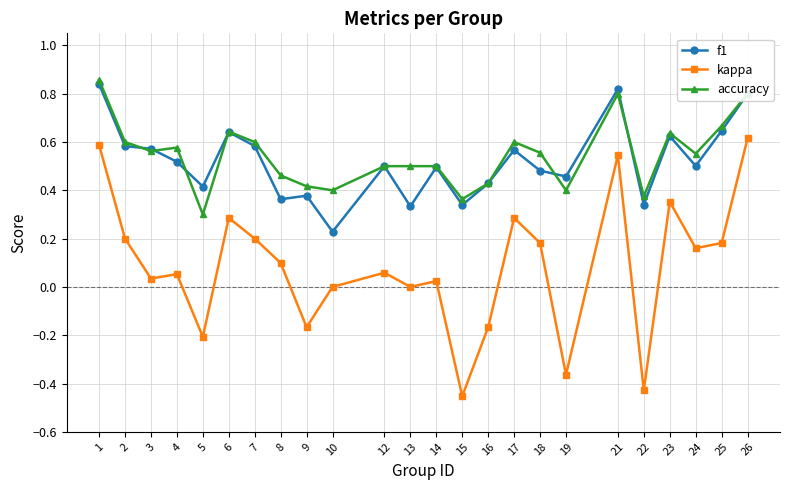

True or false: kappa and accuracy cross at least once.

False